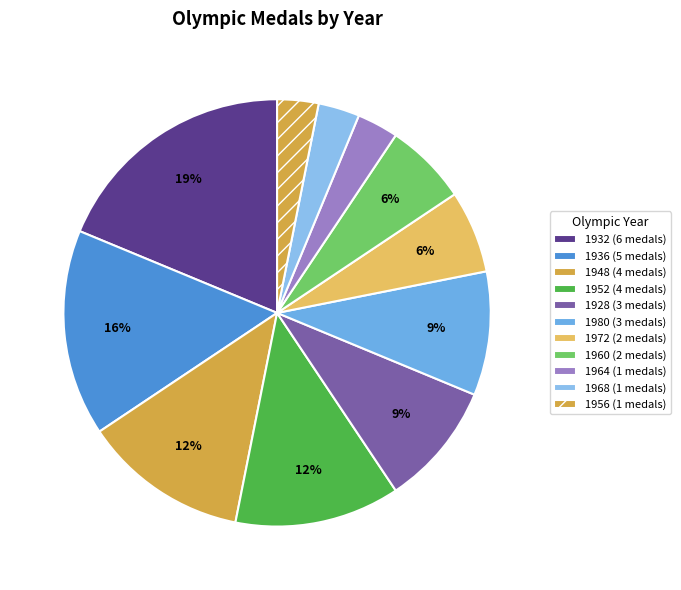

Count the number of slices in the pie.

11